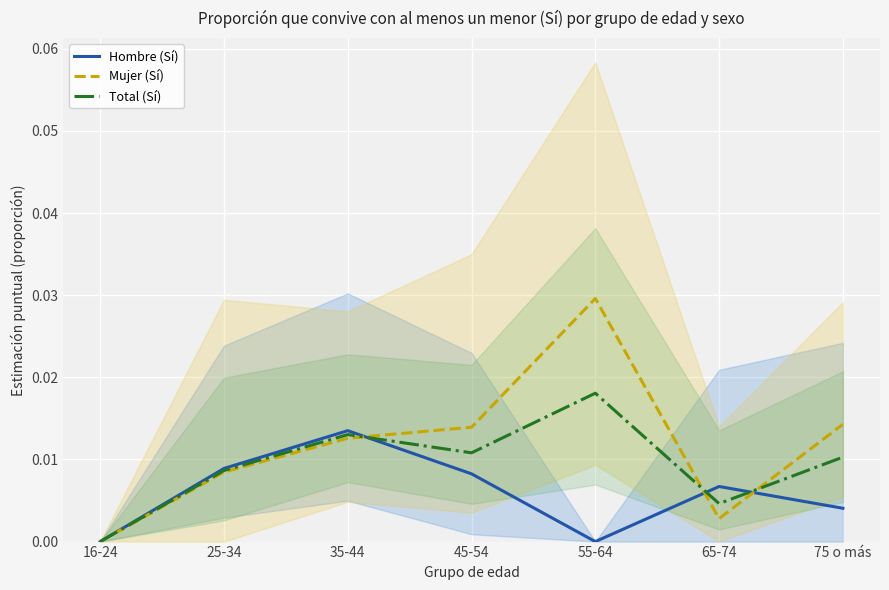

Rank the categories by Mujer (Sí) value from highest to lowest.

55-64, 75 o más, 45-54, 35-44, 25-34, 65-74, 16-24